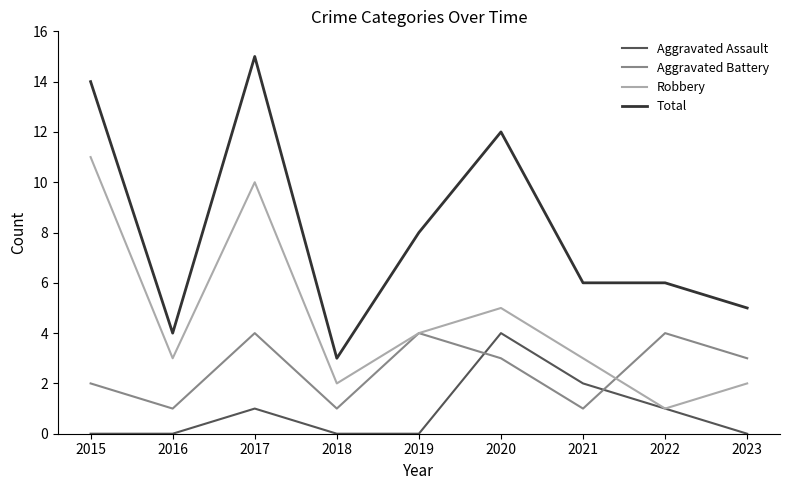

True or false: Aggravated Assault has a value of 2 at 2023.

False